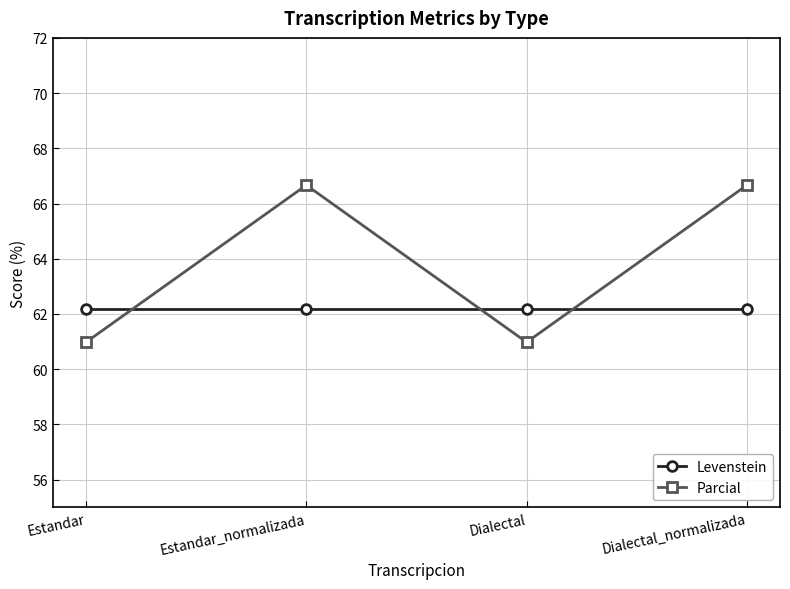

How many values in the Parcial series exceed 66?

2